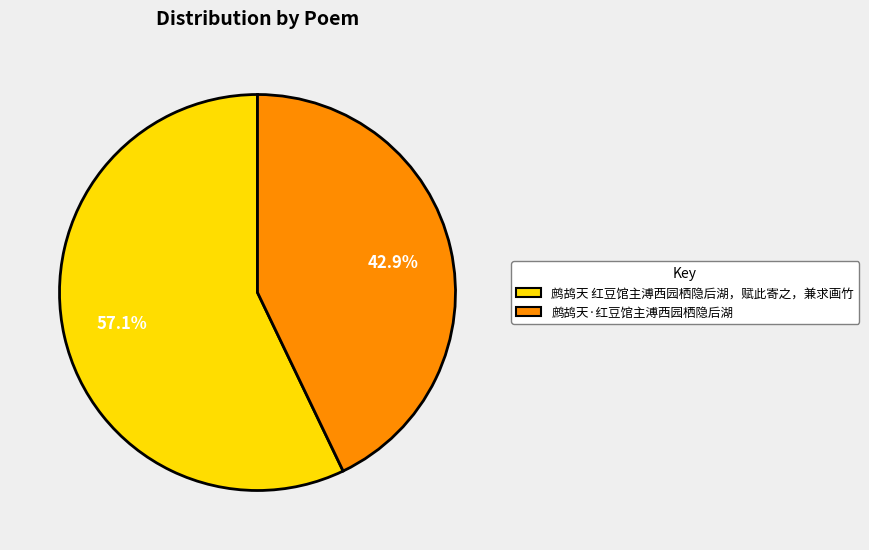

Count the number of slices in the pie.

2